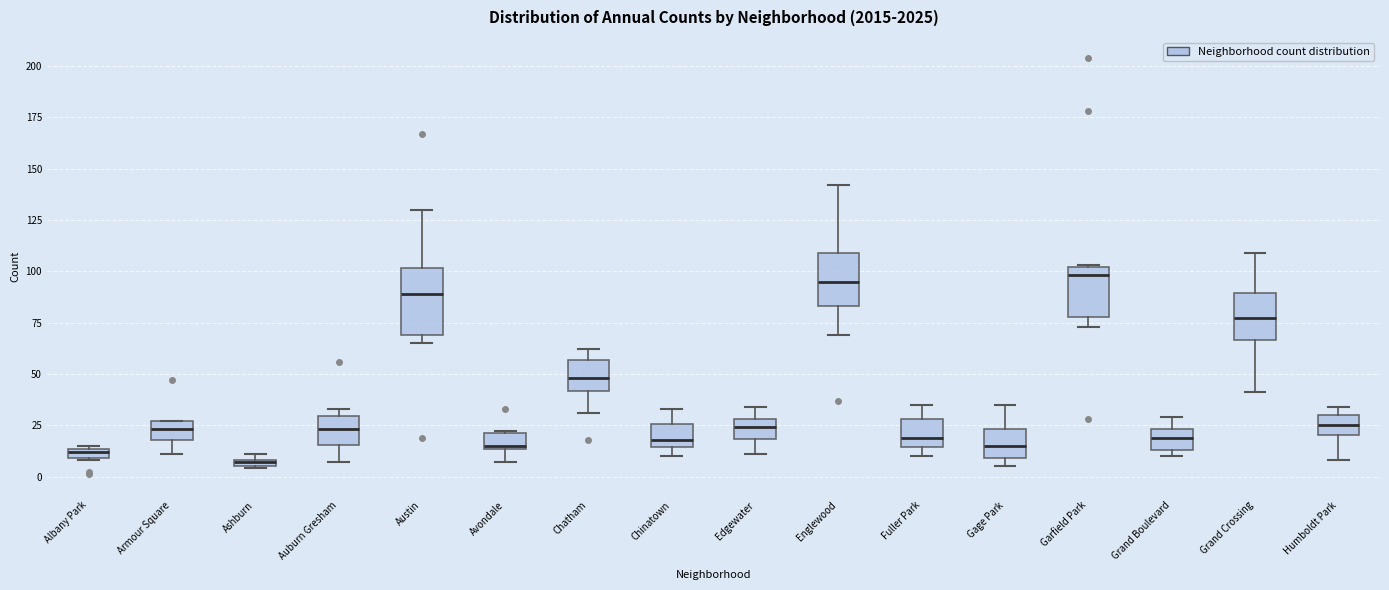

Where is the lower edge of the box for Grand Boulevard on the y-axis? The values are not printed on the chart, so give them approximately, as read against the axis.

15